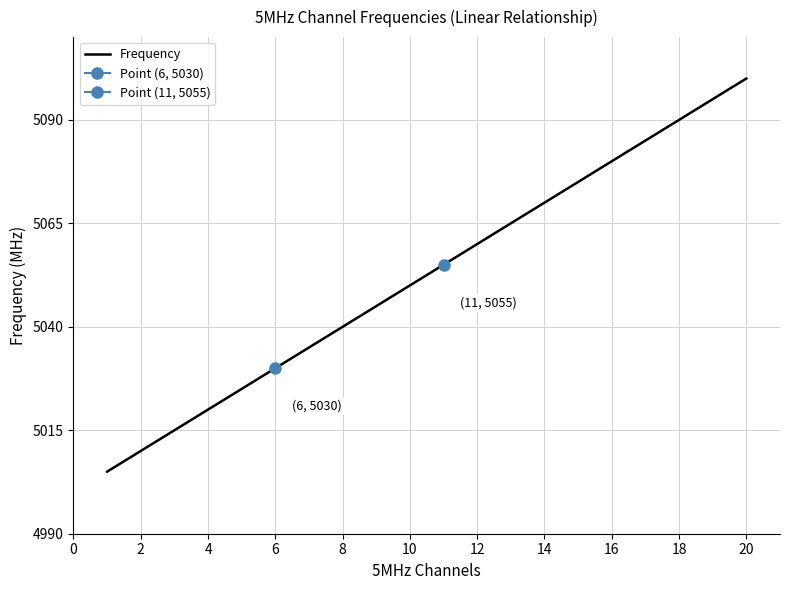

What is the maximum value for Frequency?

5100